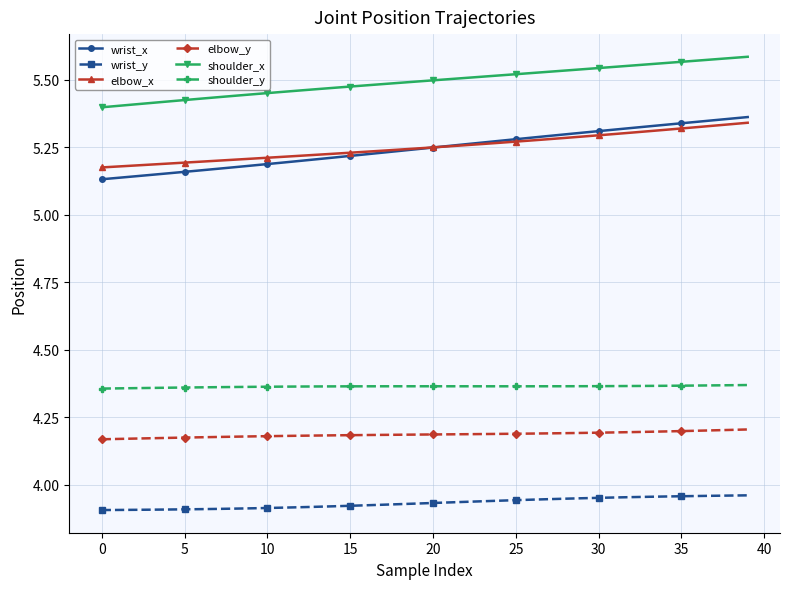

List the series in order of their peak value, lowest first.

wrist_y, elbow_y, shoulder_y, elbow_x, wrist_x, shoulder_x